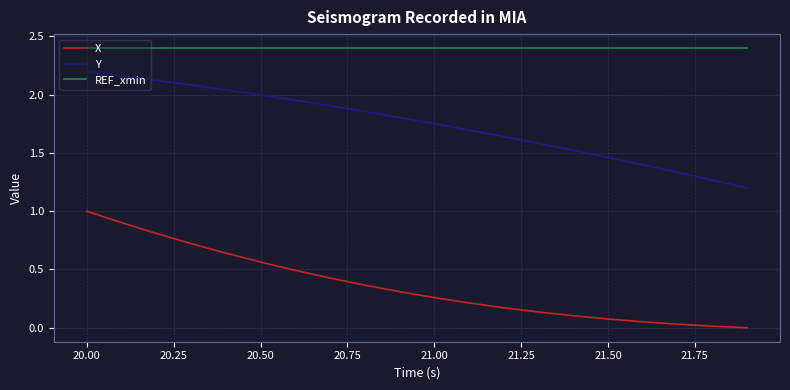

True or false: X and Y intersect in this chart.

False